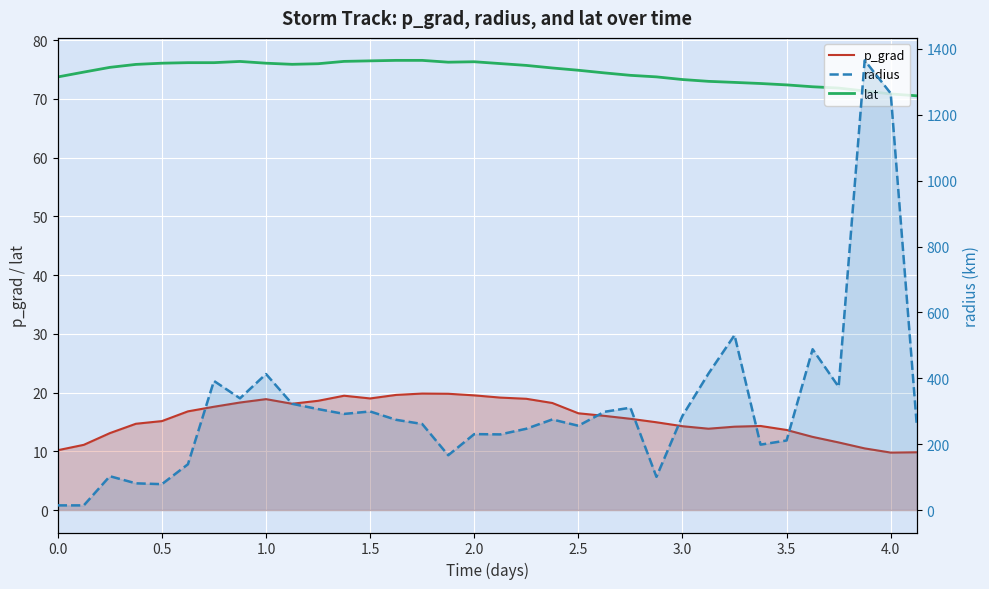

How many lines are shown in the chart?

3